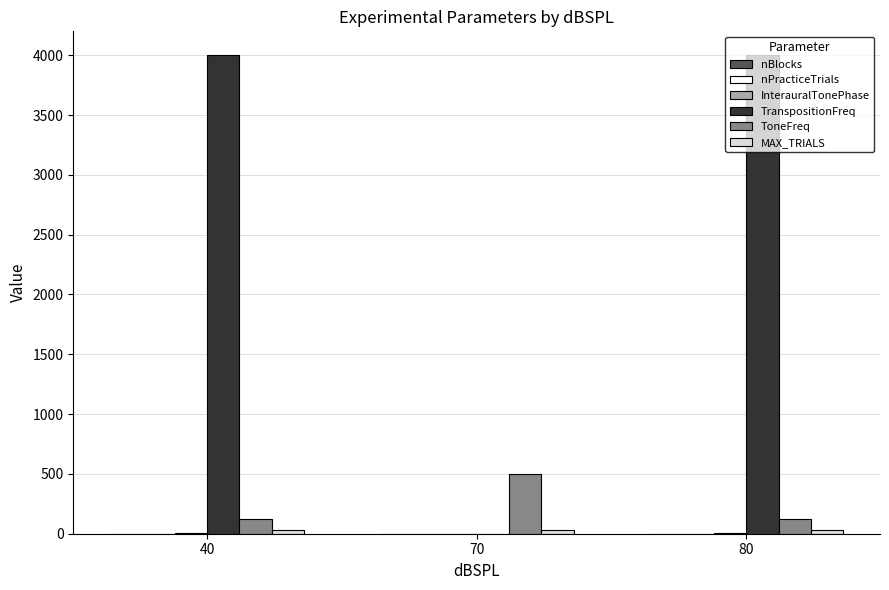

Are the bars grouped side by side (vs. stacked)?

Yes